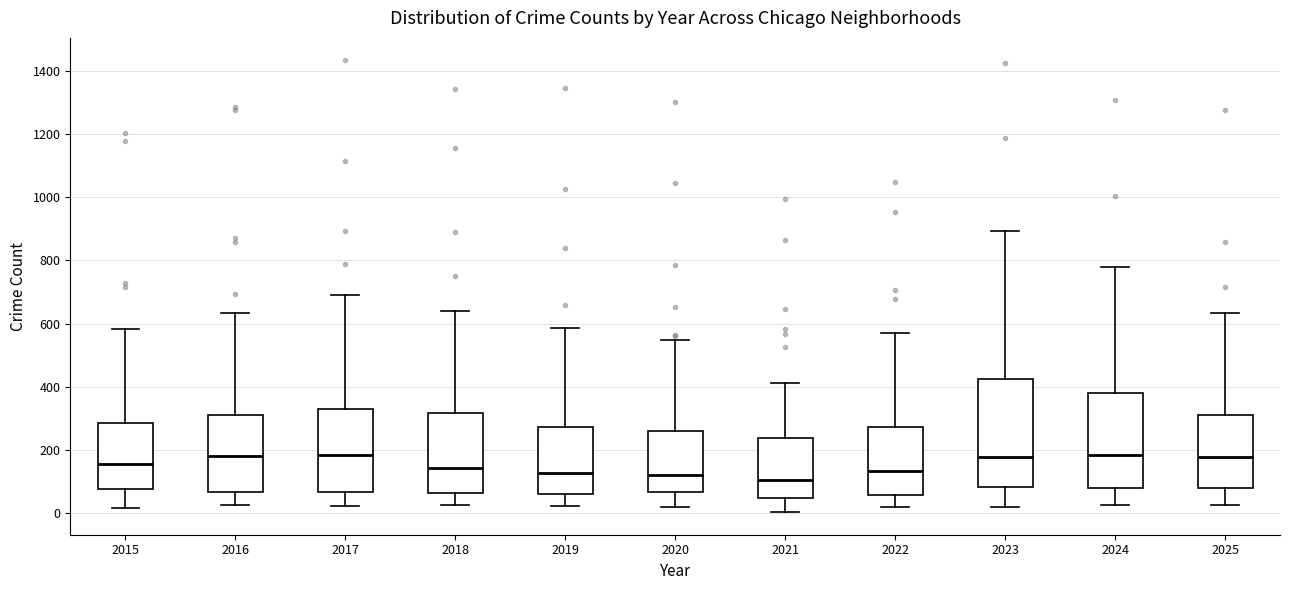

Reading left to right, read every box against the y-axis: the position of its median line, the range the box covers, and the ends of its whiskers. The values are not printed on the chart, so give them approximately, as read against the axis.

2015: median 160, box 80 to 280, whiskers 20 to 580
2016: median 180, box 60 to 300, whiskers 20 to 640
2017: median 180, box 60 to 340, whiskers 20 to 700
2018: median 140, box 60 to 320, whiskers 20 to 640
2019: median 120, box 60 to 280, whiskers 20 to 580
2020: median 120, box 60 to 260, whiskers 20 to 540
2021: median 100, box 40 to 240, whiskers 0 to 420
2022: median 140, box 60 to 280, whiskers 20 to 560
2023: median 180, box 80 to 420, whiskers 20 to 900
2024: median 180, box 80 to 380, whiskers 20 to 780
2025: median 180, box 80 to 320, whiskers 20 to 640